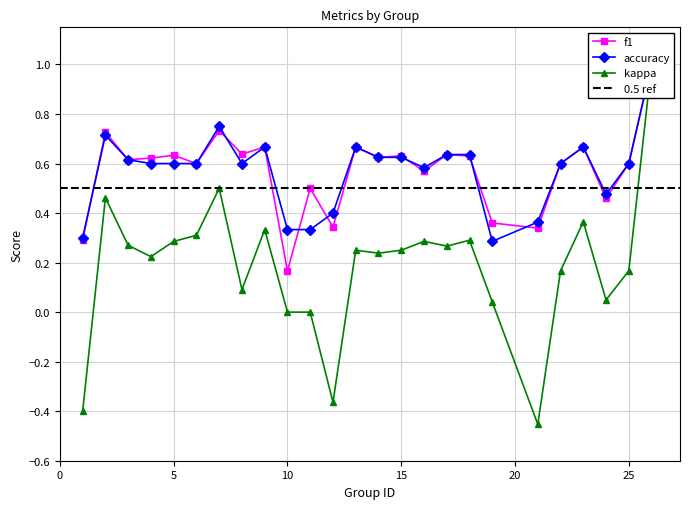

Which category has the lowest value in the accuracy series?

19